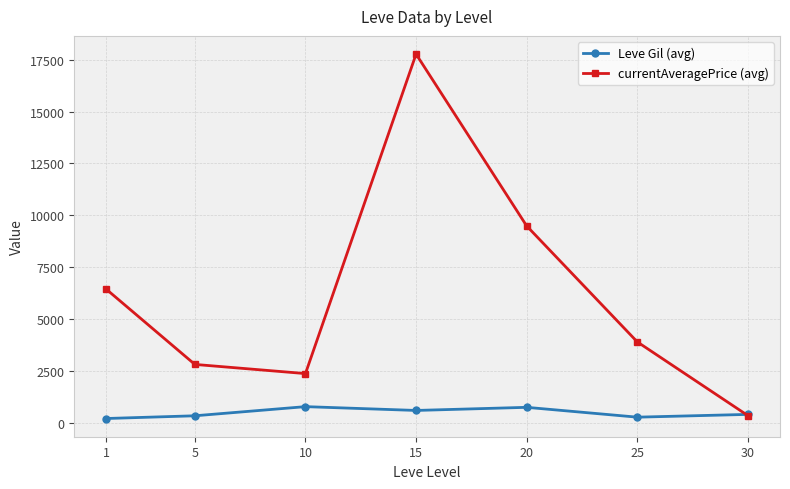

What is the average value of the currentAveragePrice (avg) series?

6174.5